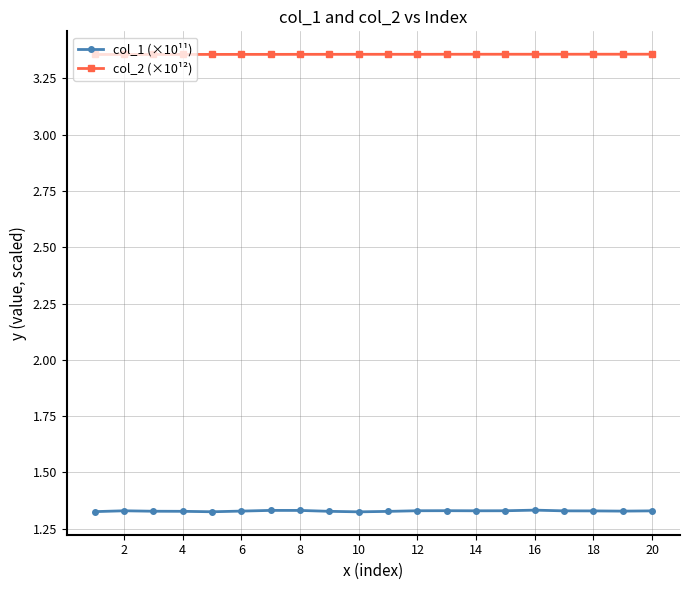

Which series has the widest spread of values?

col_1 (×10¹¹)